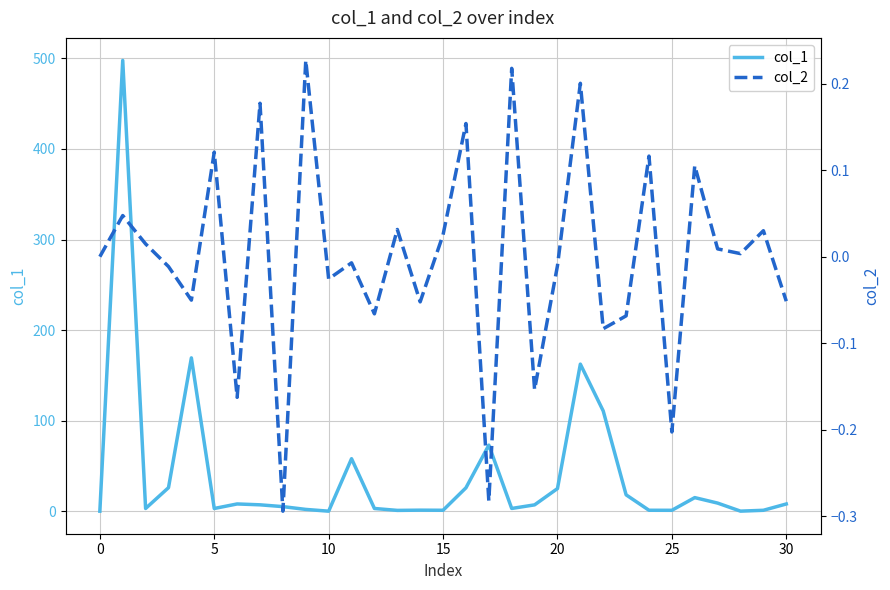

True or false: col_1 and col_2 intersect in this chart.

False